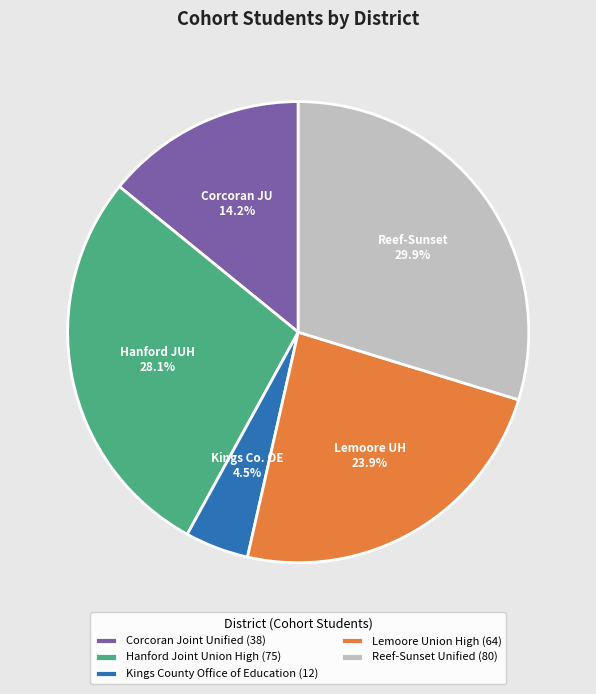

To the nearest percent, what percentage of the pie is Corcoran Joint Unified?

14%